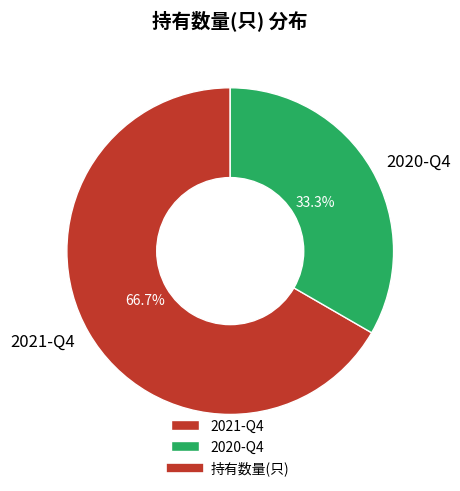

What is the ratio of the value at 2021-Q4 to the value at 2020-Q4?

2.0